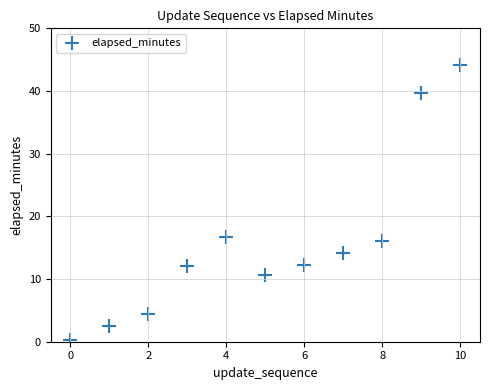

What is the average Y value?

15.7